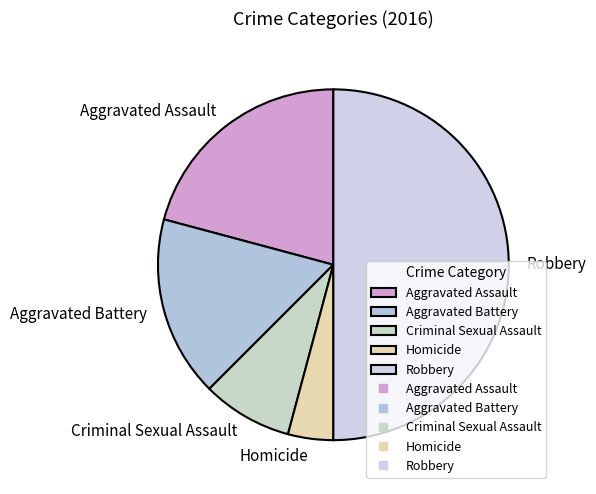

Rank the categories by value from highest to lowest.

Robbery, Aggravated Assault, Aggravated Battery, Criminal Sexual Assault, Homicide